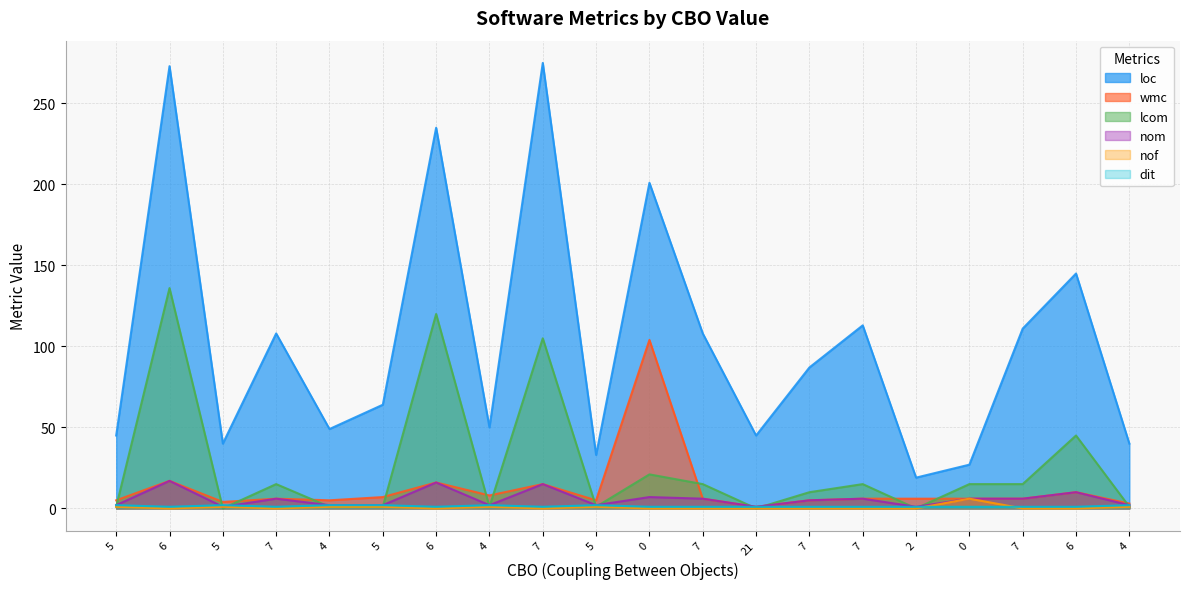

Reading right to left, extract all data points from this chart.

loc: 4=40	6=145	7=111	0=27	2=19	7=113	7=87	21=45	7=108	0=201	5=33	7=275	4=50	6=235	5=64	4=49	7=108	5=40	6=273	5=45
wmc: 4=3	6=10	7=6	0=6	2=6	7=6	7=5	21=1	7=6	0=104	5=5	7=15	4=8	6=16	5=7	4=5	7=6	5=4	6=17	5=5
lcom: 4=1	6=45	7=15	0=15	2=0	7=15	7=10	21=0	7=15	0=21	5=1	7=105	4=1	6=120	5=1	4=1	7=15	5=0	6=136	5=1
nom: 4=2	6=10	7=6	0=6	2=1	7=6	7=5	21=1	7=6	0=7	5=2	7=15	4=2	6=16	5=2	4=2	7=6	5=1	6=17	5=2
nof: 4=1	6=0	7=0	0=6	2=0	7=0	7=0	21=0	7=0	0=0	5=1	7=0	4=1	6=0	5=1	4=1	7=0	5=1	6=0	5=1
dit: 4=2	6=1	7=1	0=1	2=1	7=1	7=1	21=1	7=1	0=1	5=2	7=1	4=2	6=1	5=2	4=2	7=1	5=2	6=1	5=2